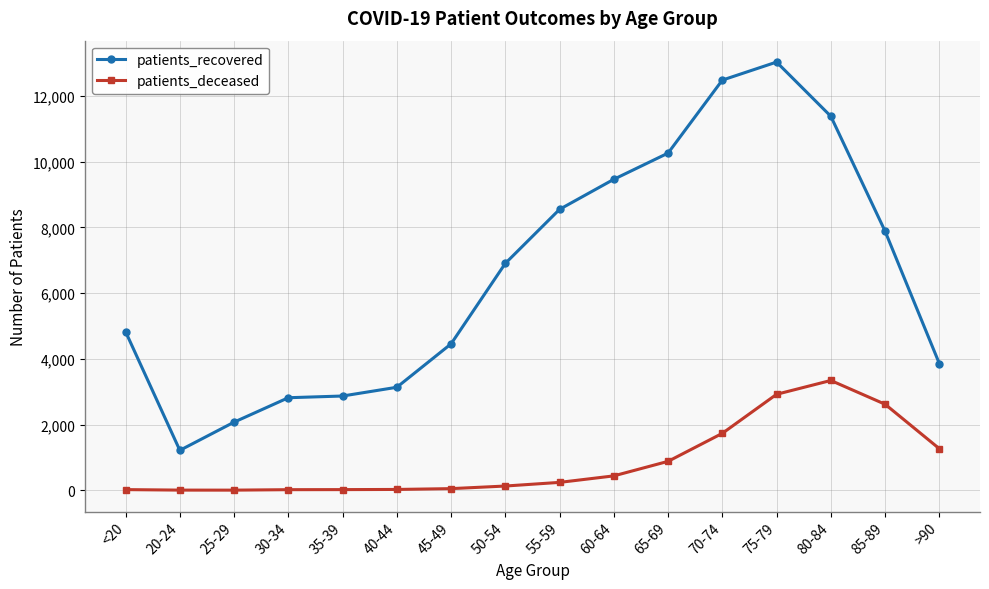

The patients_deceased series shows 2617 at 85-89. True or false?

True